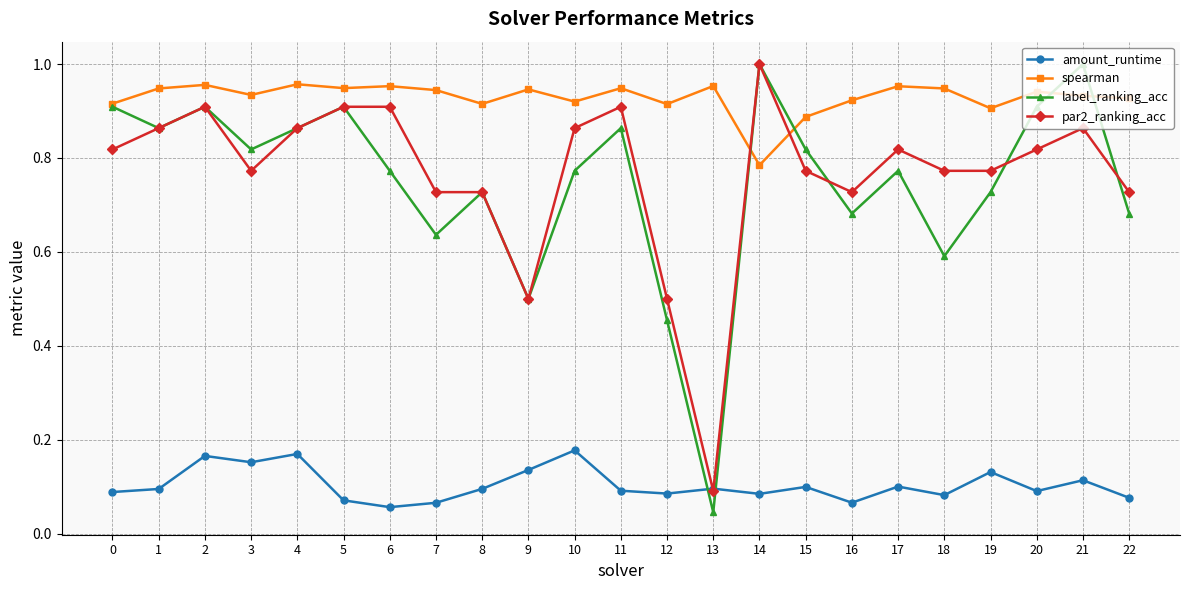

Which series has the largest total across all categories?

spearman